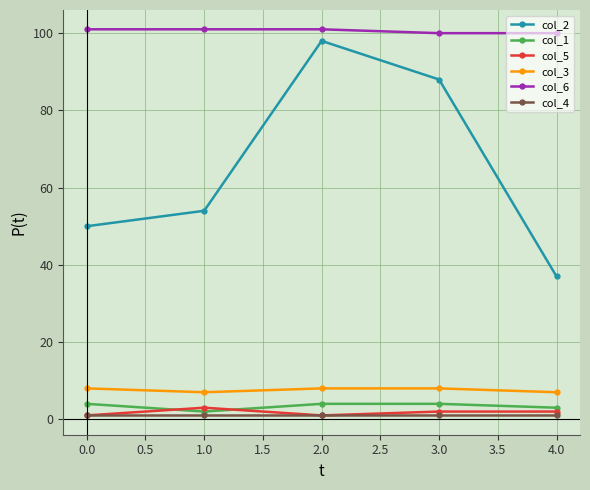

Read the col_6 value at 0.0.

101